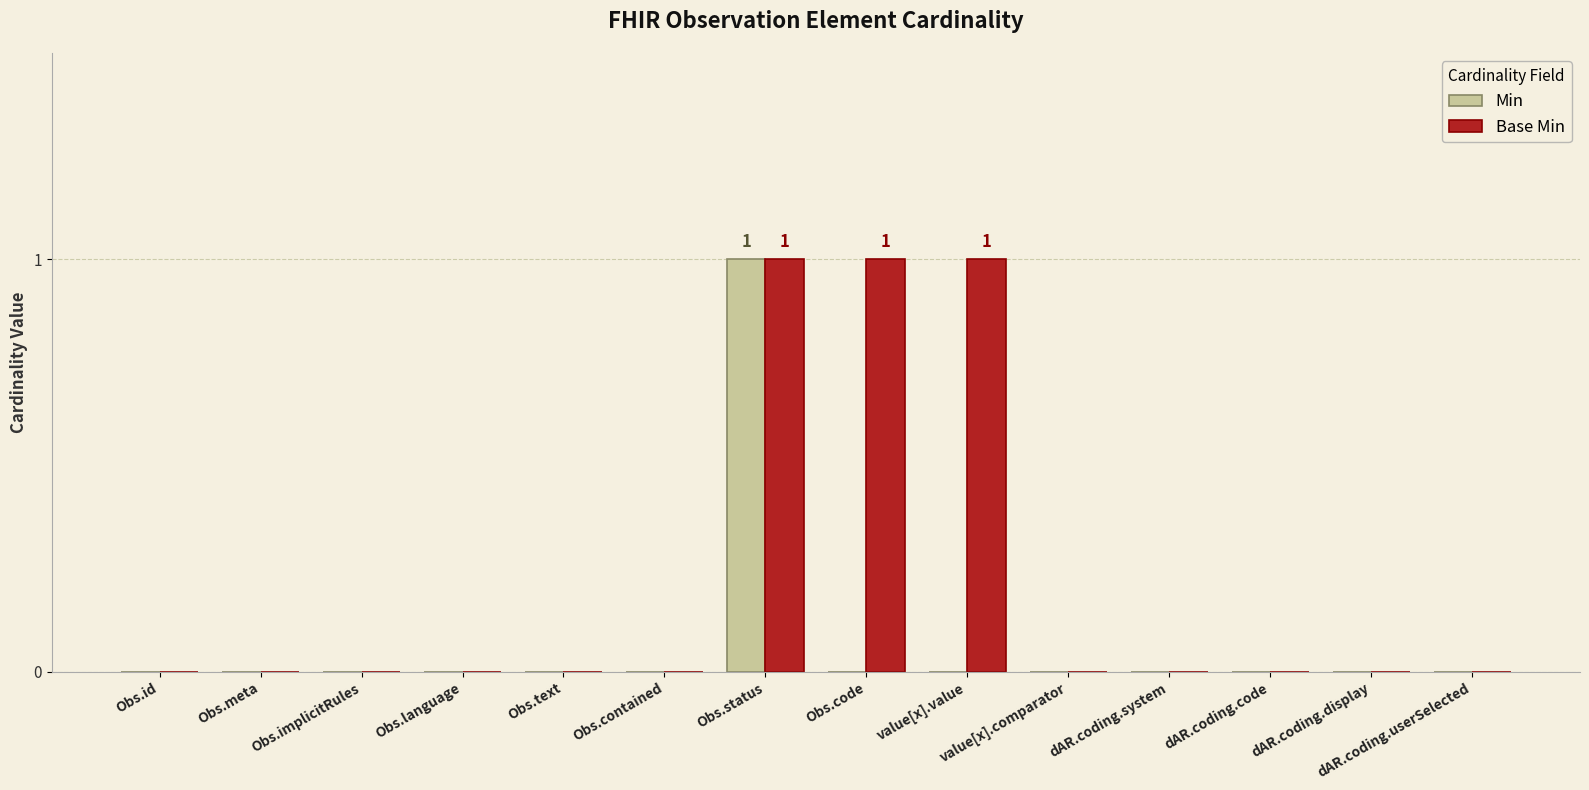

How many categories are shown in the chart?

14